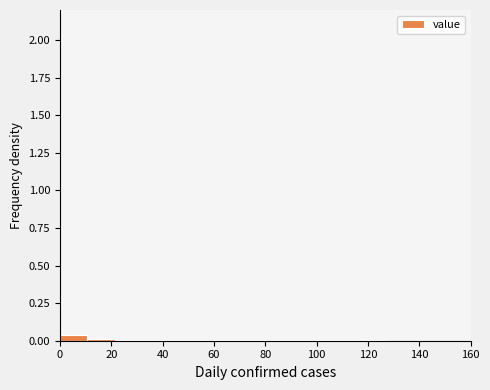

Reading left to right, transcribe this chart: for each bar, give the range it covers on the x-axis and its height. Neither the bar edges nor the heights are printed on the chart, so give them approximately, as read against the axes.

0 to 10: under 0.05
10 to 22: under 0.05
22 to 32: under 0.05
32 to 42: under 0.05
42 to 54: under 0.05
54 to 64: under 0.05
64 to 74: under 0.05
74 to 86: under 0.05
86 to 96: under 0.05
96 to 106: under 0.05
106 to 118: under 0.05
118 to 128: under 0.05
128 to 138: 0
138 to 150: 0
150 to 160: 0